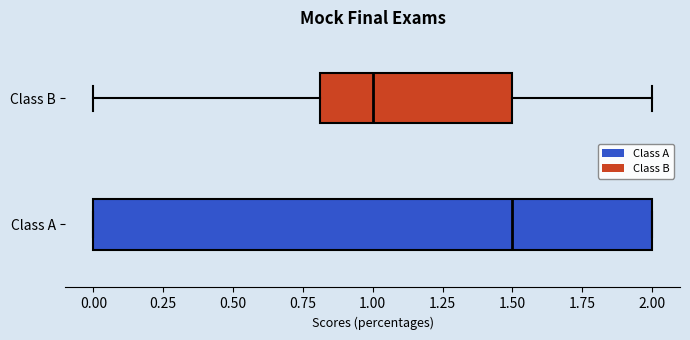

Reading bottom to top, read every box against the x-axis: the position of its median line, the range the box covers, and the ends of its whiskers. The values are not printed on the chart, so give them approximately, as read against the axis.

Class A: median 1.5, box 0.0 to 2.0, whiskers 0.0 to 2.0
Class B: median 1.0, box 0.8 to 1.5, whiskers 0.0 to 2.0